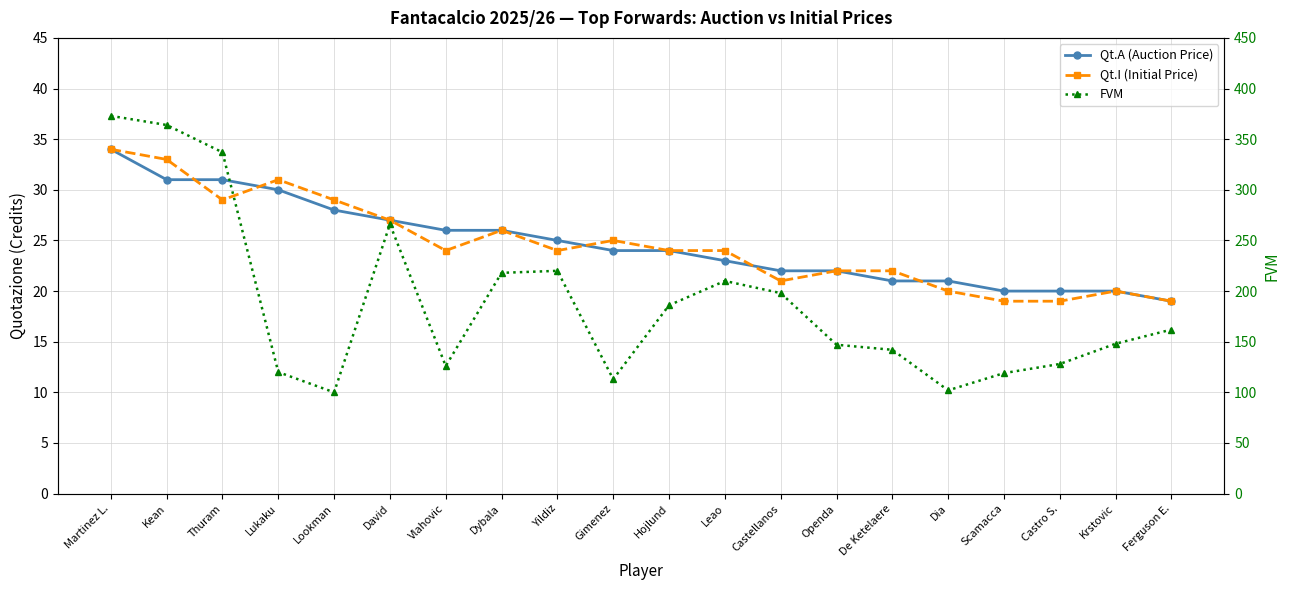

At Lookman, list the series in order from largest to smallest.

FVM, Qt.I (Initial Price), Qt.A (Auction Price)